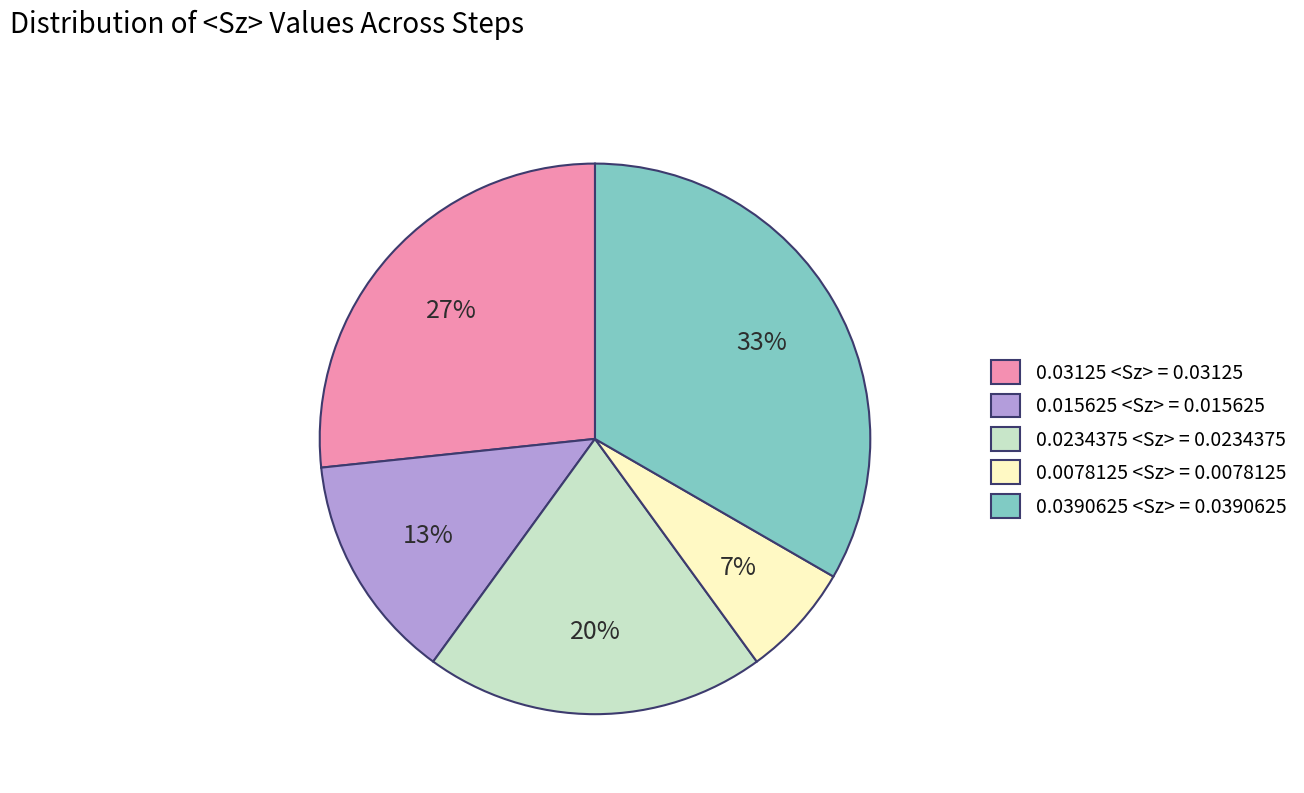

Rank the categories by value from lowest to highest.

0.0078125 <Sz> = 0.0078125, 0.015625 <Sz> = 0.015625, 0.0234375 <Sz> = 0.0234375, 0.03125 <Sz> = 0.03125, 0.0390625 <Sz> = 0.0390625